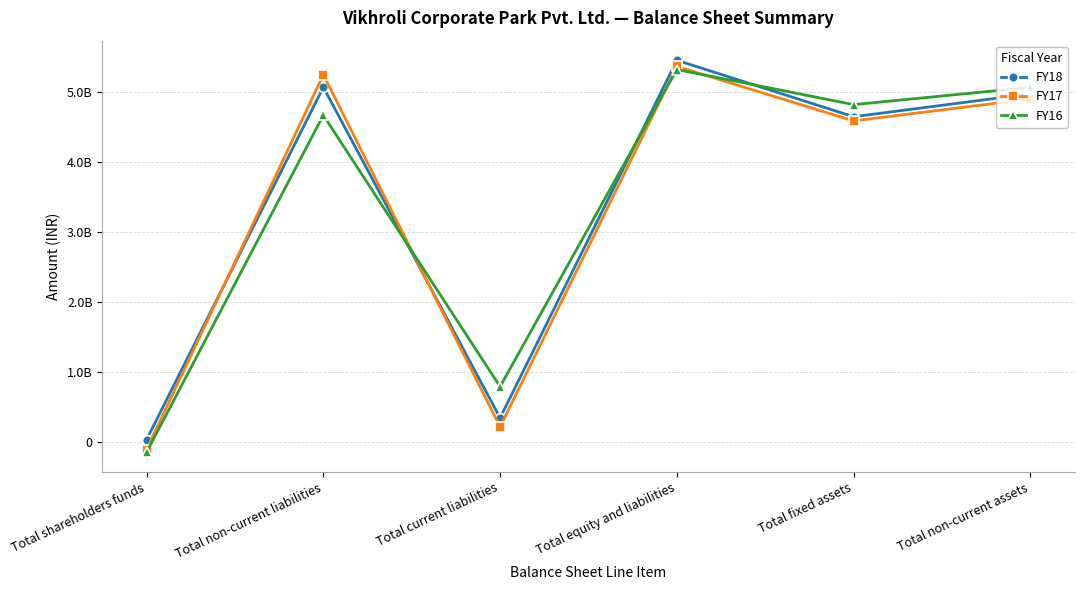

What are all the series names shown in the legend?

FY18, FY17, FY16